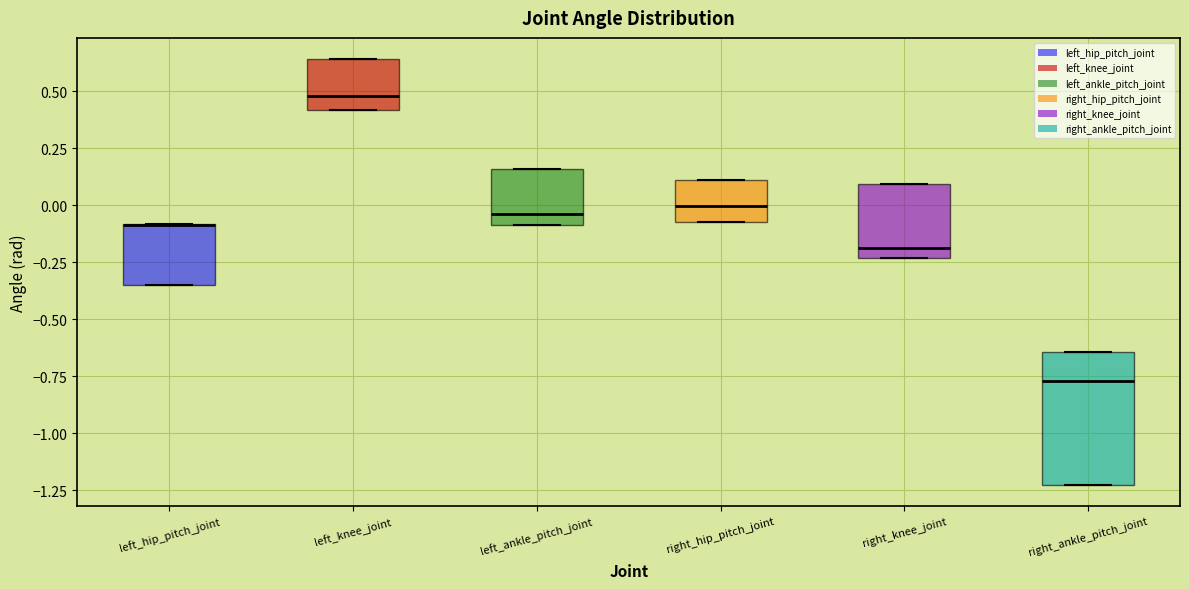

Reading left to right, read every box against the y-axis: the position of its median line, the range the box covers, and the ends of its whiskers. The values are not printed on the chart, so give them approximately, as read against the axis.

left_hip_pitch_joint: median -0.10 (drawn on the box's upper edge), box -0.35 to -0.10, whiskers -0.35 to -0.10
left_knee_joint: median 0.50, box 0.40 to 0.65, whiskers 0.40 to 0.65
left_ankle_pitch_joint: median -0.05, box -0.10 to 0.15, whiskers -0.10 to 0.15
right_hip_pitch_joint: median 0.00, box -0.05 to 0.10, whiskers -0.05 to 0.10
right_knee_joint: median -0.20, box -0.25 to 0.10, whiskers -0.25 to 0.10
right_ankle_pitch_joint: median -0.75, box -1.25 to -0.65, whiskers -1.25 to -0.65